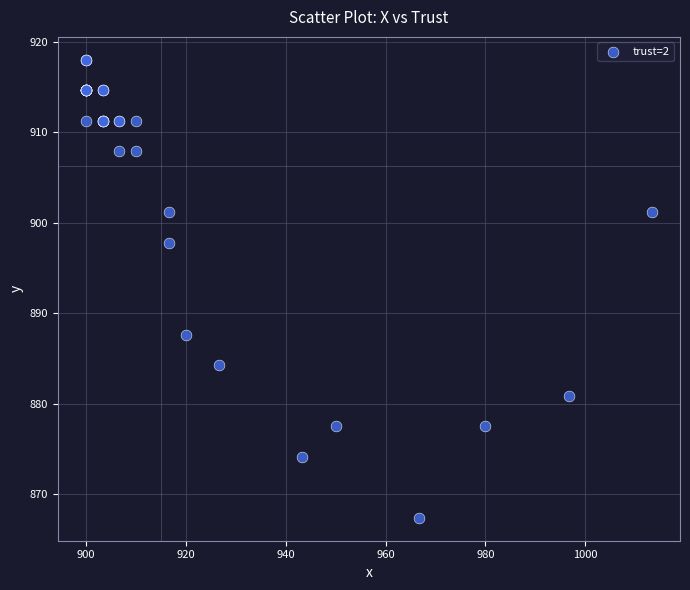

What Y value in the scatter plot is closest to 892?

887.6